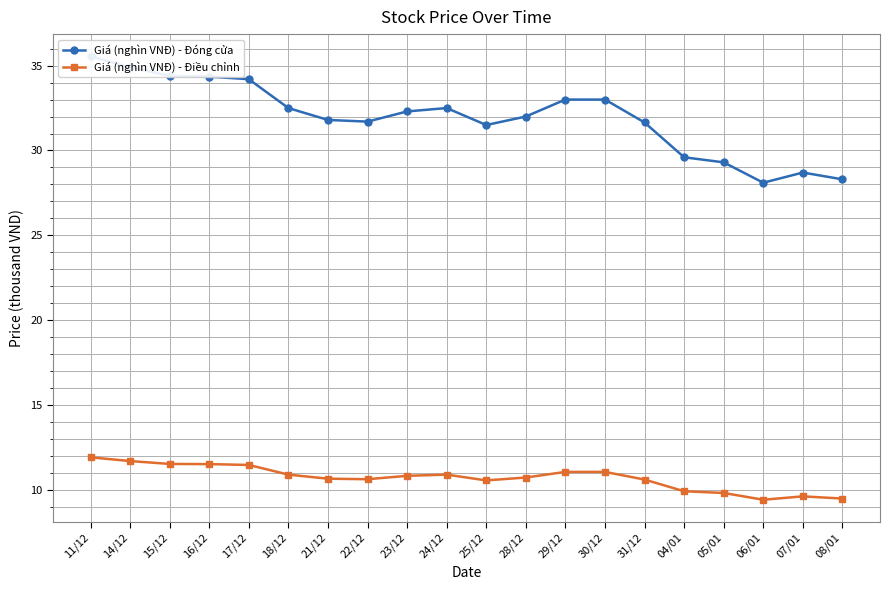

What is the difference between the highest and lowest values at 31/12?

21.0